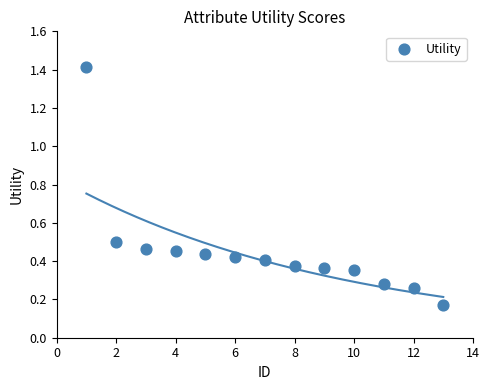

What is the range of Y values (max minus min)?

1.2